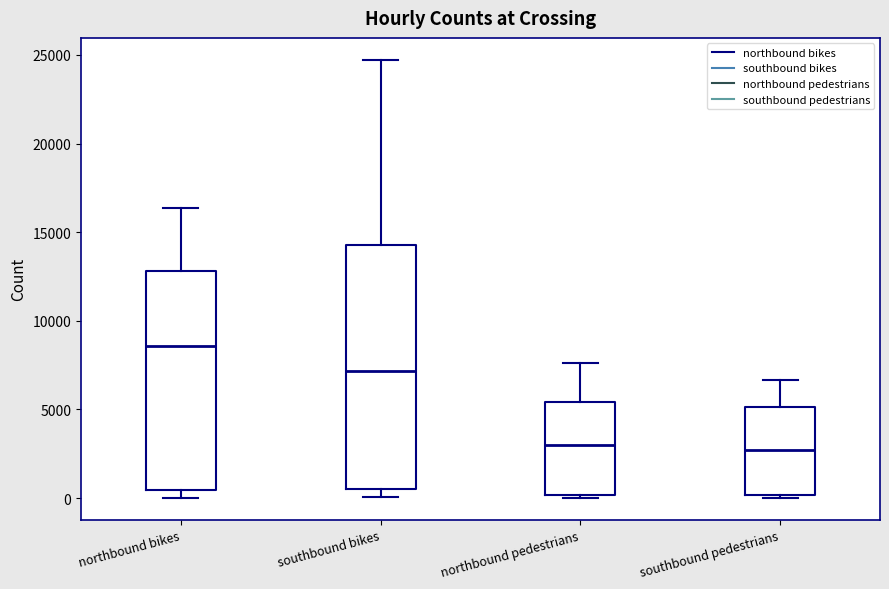

Where is the upper edge of the box for northbound bikes on the y-axis? The values are not printed on the chart, so give them approximately, as read against the axis.

13000